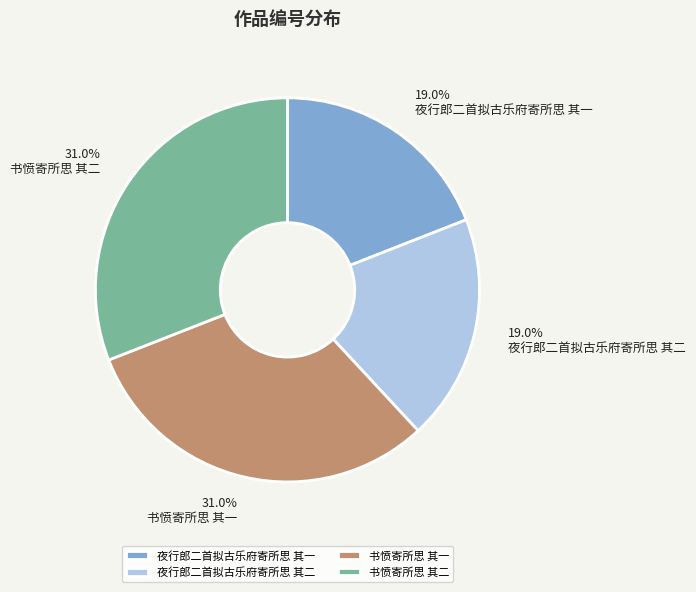

Approximately how many times larger is the value at 夜行郎二首拟古乐府寄所思 其二 compared to 夜行郎二首拟古乐府寄所思 其一?

1.0